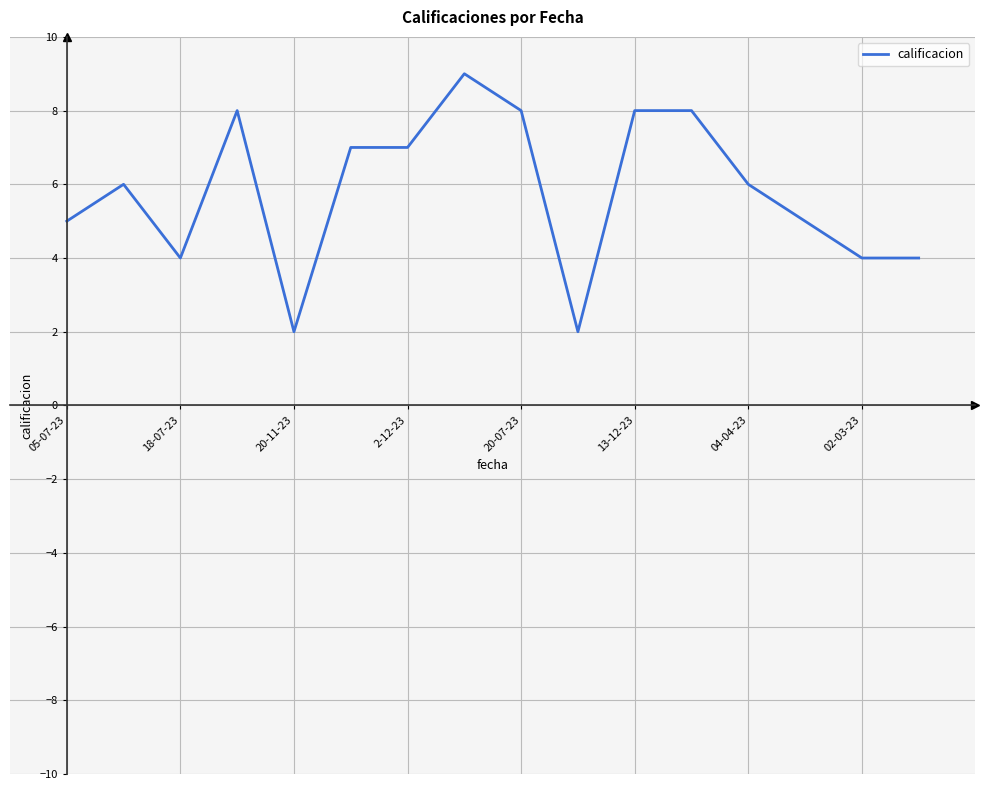

What is the difference between the maximum and minimum values?

7